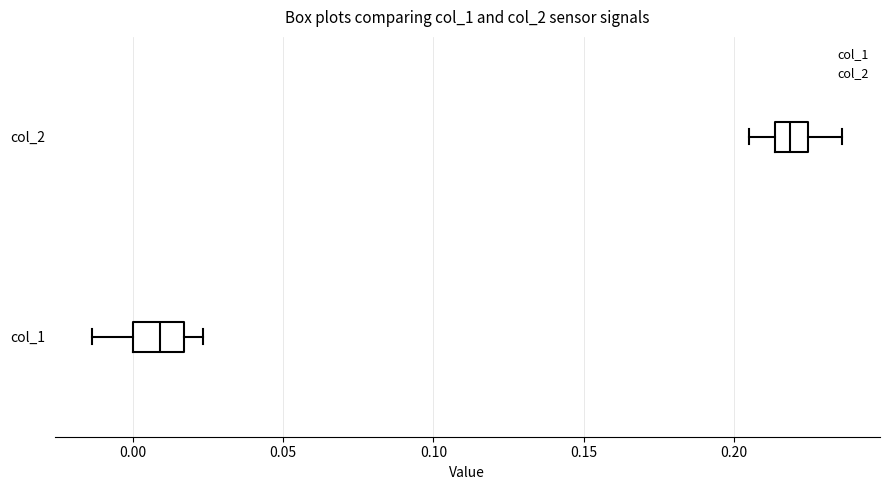

Which box has the furthest to the left median line?

col_1